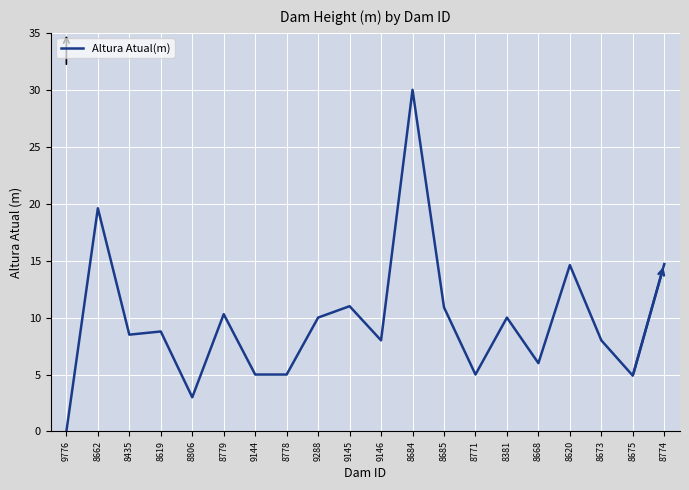

What is the approximate value at 9145?

11.0